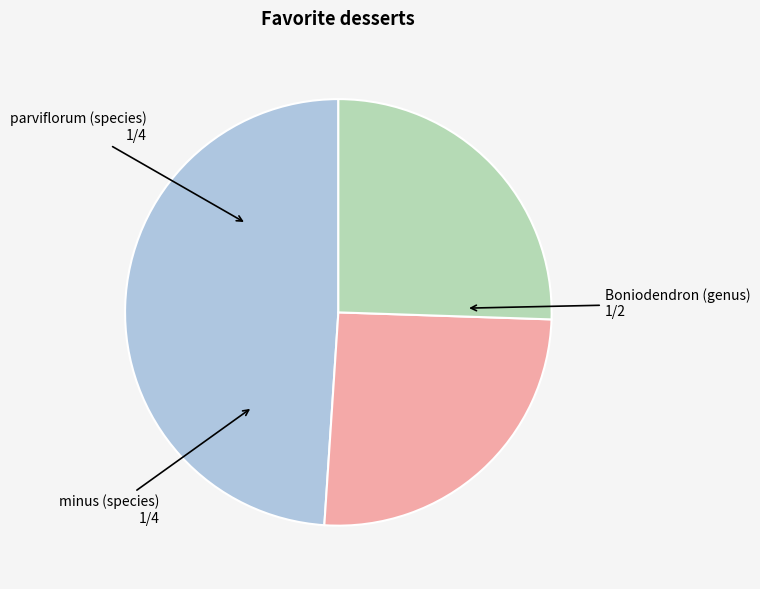

Is there a majority slice in this chart?

No